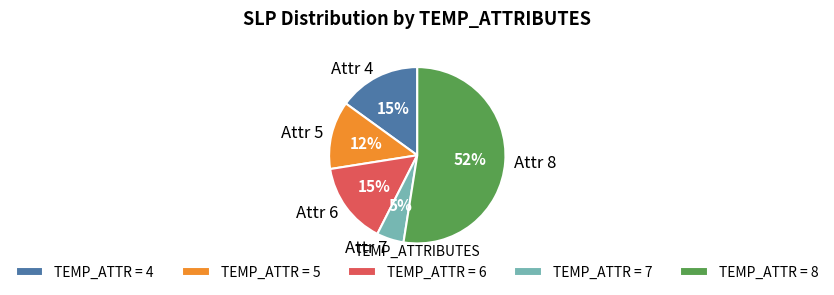

Count the number of slices in the pie.

5